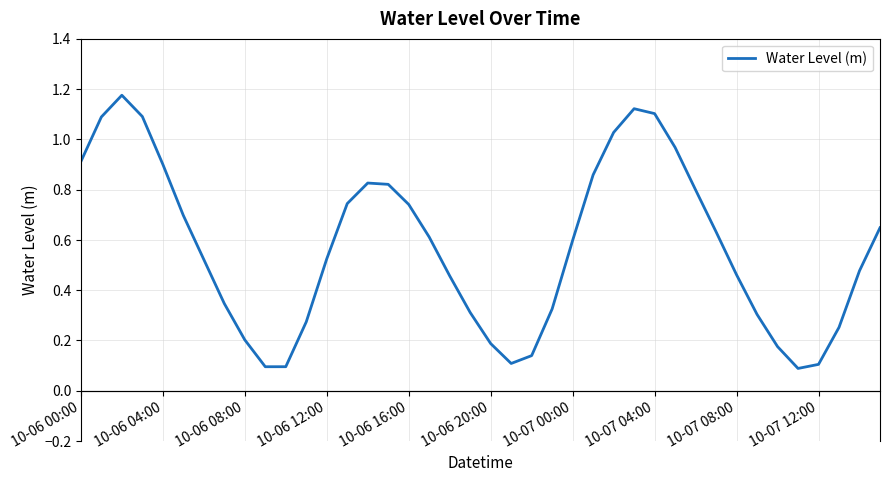

Does the chart have visible grid lines?

Yes